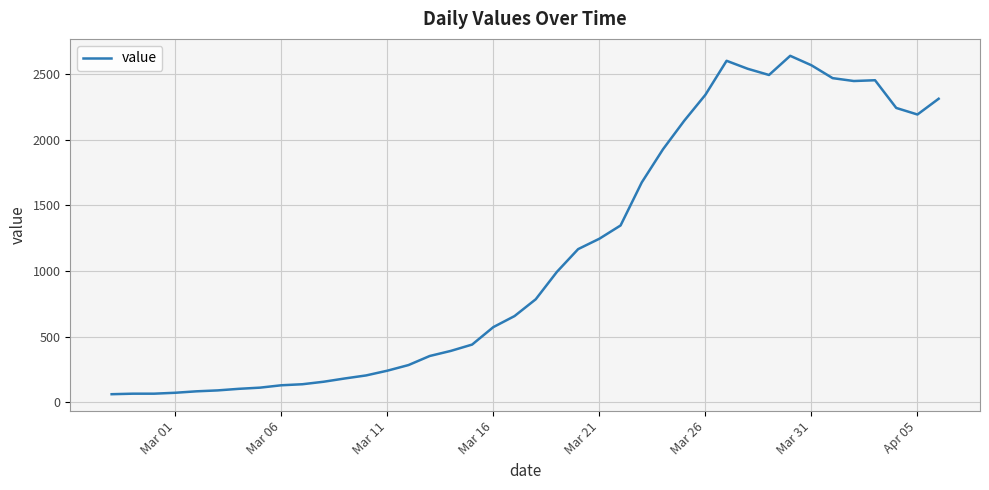

Does the chart have visible grid lines?

Yes